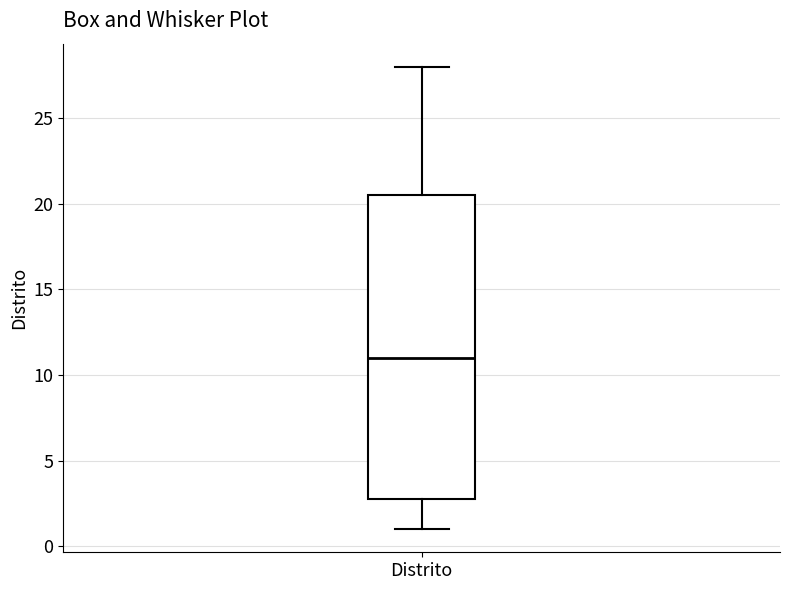

Read this box plot against the y-axis: the position of the median line, the range covered by the box, and the ends of both whiskers. The values are not printed on the chart, so give them approximately, as read against the axis.

median 11.0, box 3.0 to 20.5, whiskers 1.0 to 28.0